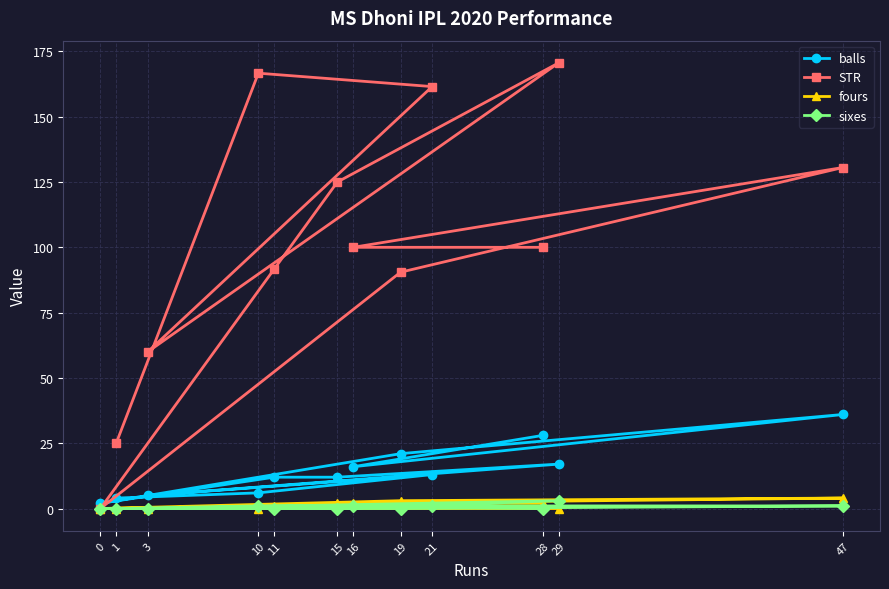

At which category is the sum across all series the highest?

29